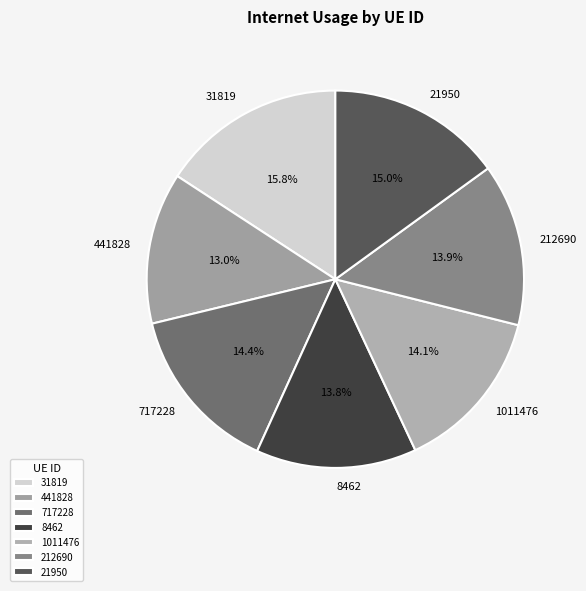

What is the total percentage of 31819 and 1011476?

29.9%